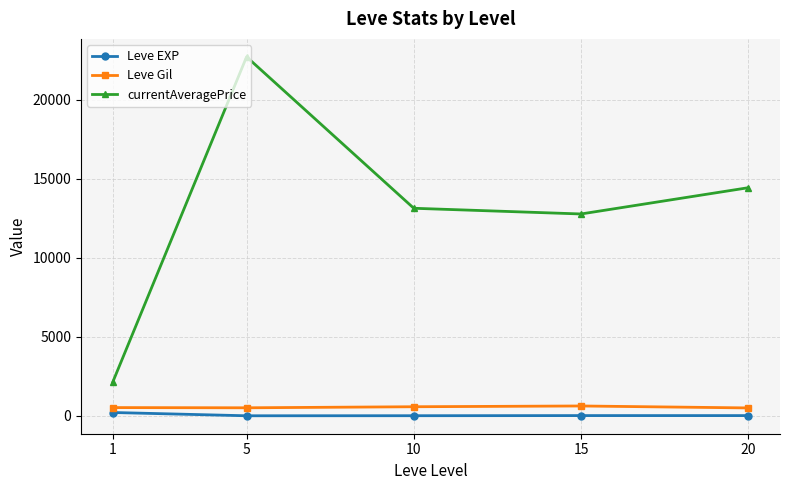

What is the maximum value shown in the chart?

22701.0